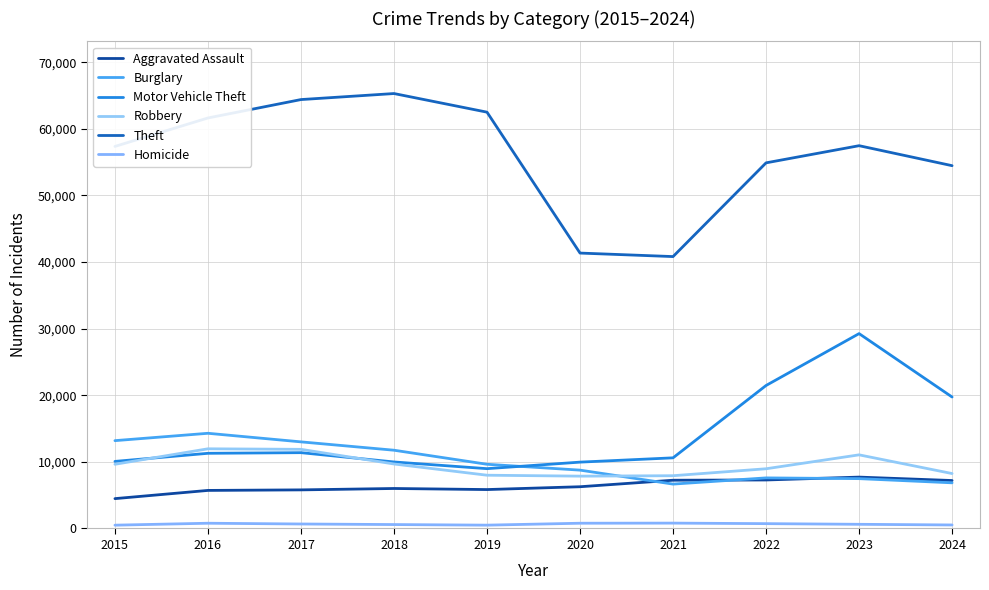

What are all the series names shown in the legend?

Aggravated Assault, Burglary, Motor Vehicle Theft, Robbery, Theft, Homicide